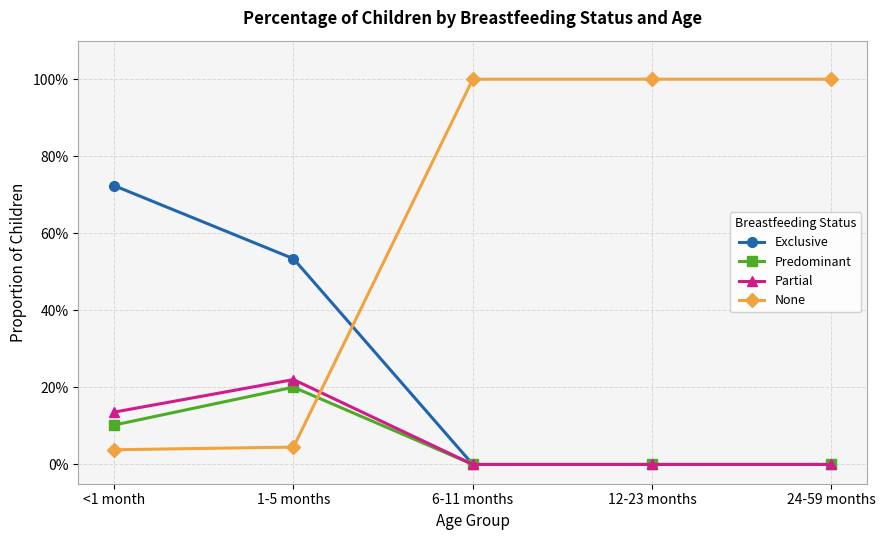

At 1-5 months, list the series in order from smallest to largest.

None, Predominant, Partial, Exclusive